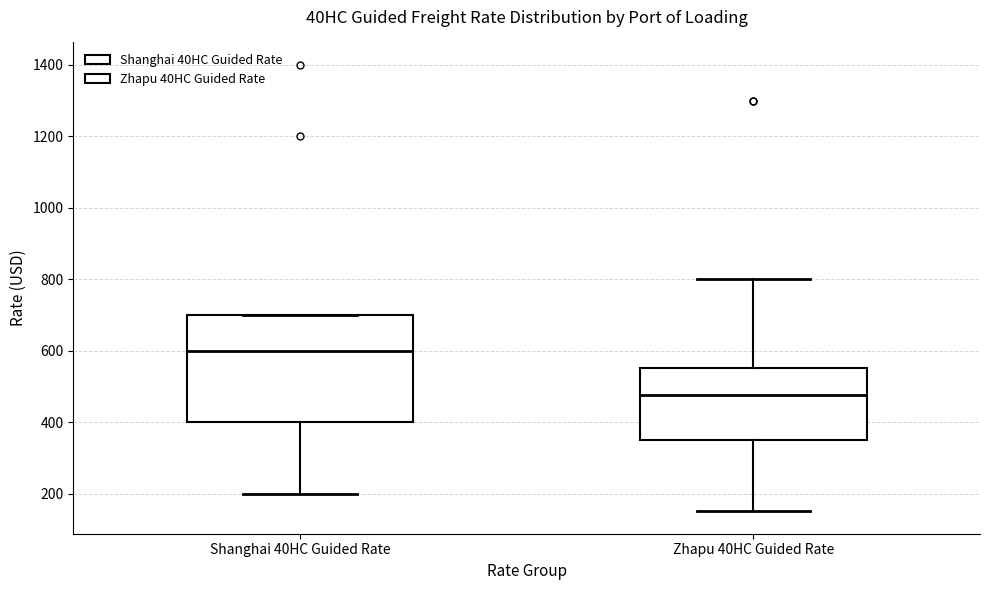

Where does the median line of the box for Zhapu 40HC Guided Rate sit on the y-axis? The values are not printed on the chart, so give them approximately, as read against the axis.

480